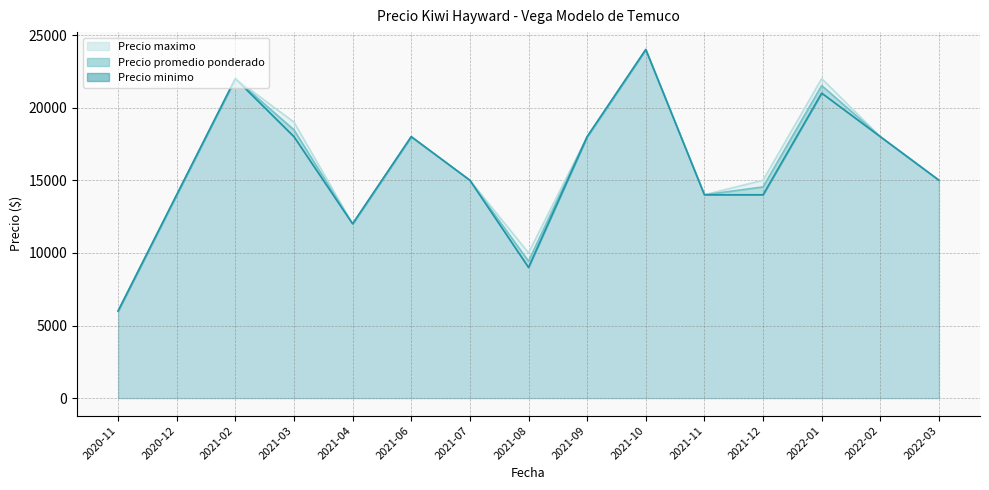

What is the difference between the maximum and minimum values in the Precio minimo series?

18000